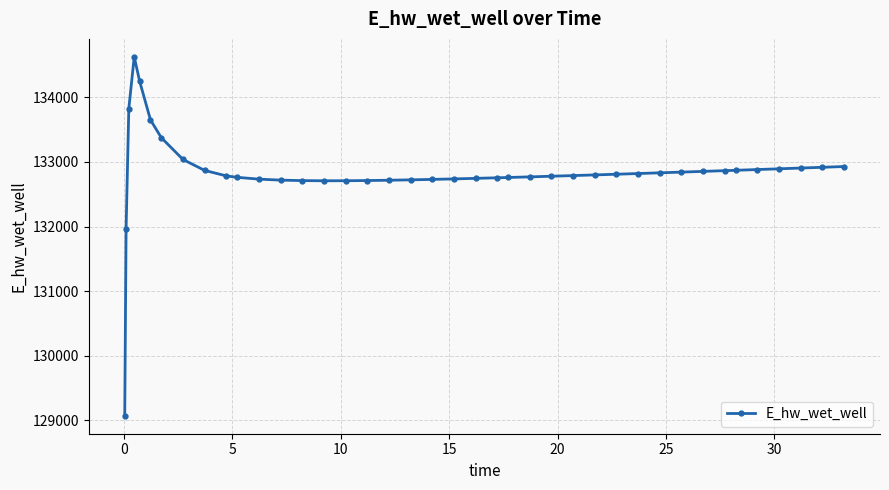

What is the average value?

132831.5